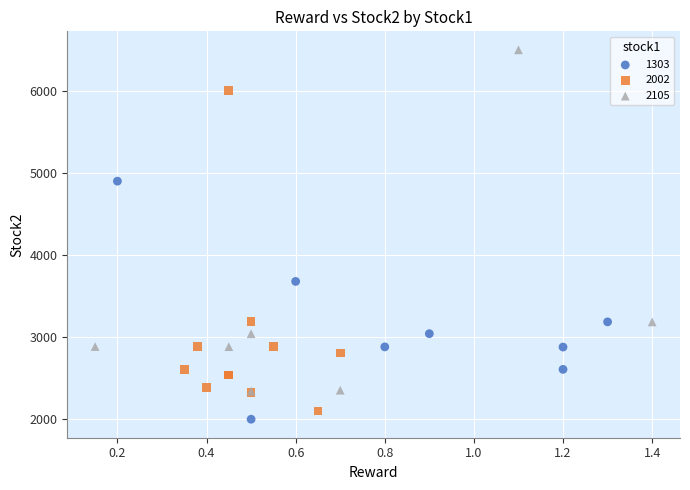

Which series reaches the maximum Y coordinate?

2105